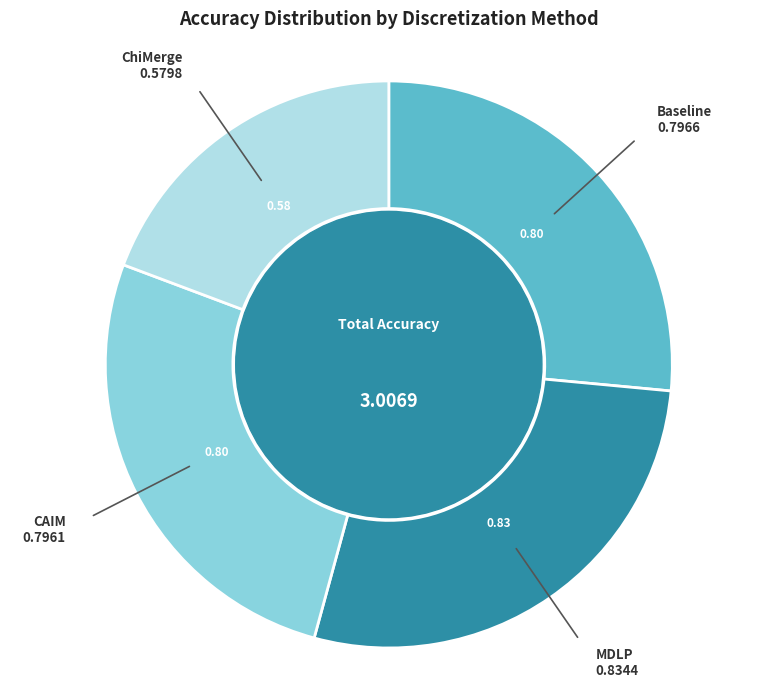

Which category has the biggest portion of the pie?

MDLP